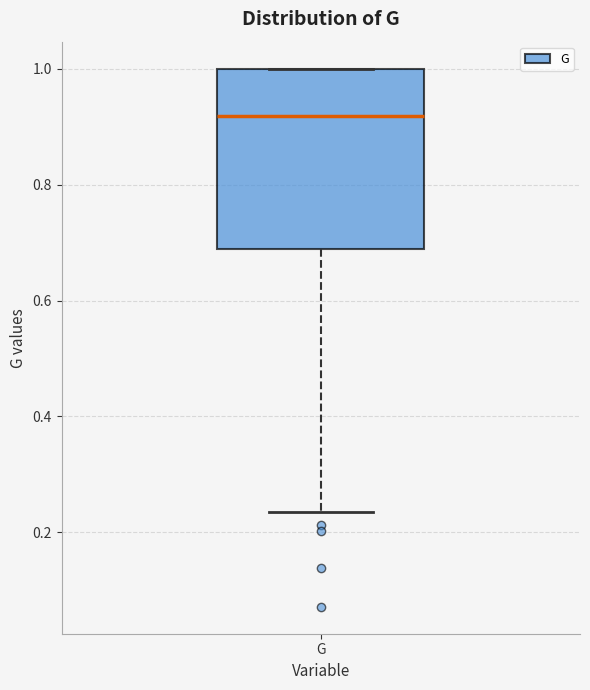

Where is the upper edge of the box for G on the y-axis? The values are not printed on the chart, so give them approximately, as read against the axis.

1.00